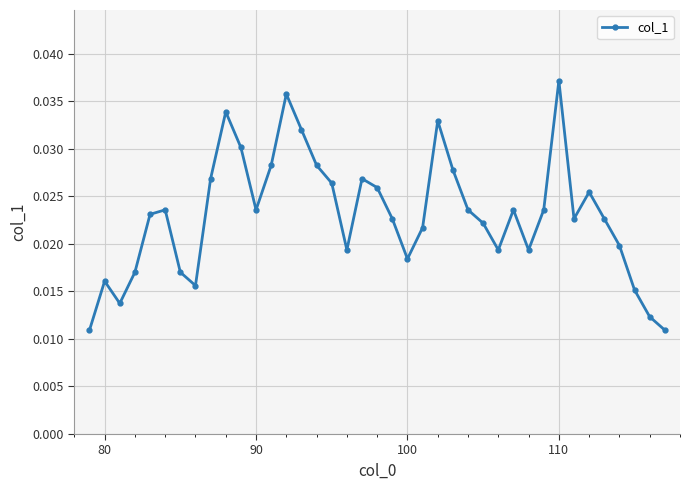

What is the sum of all values?

0.9